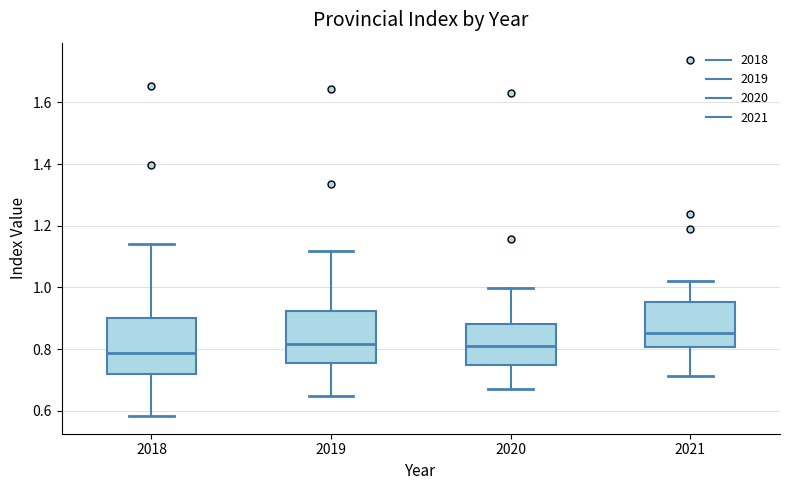

Where does the median line of the box at x = 2021 sit on the y-axis? The values are not printed on the chart, so give them approximately, as read against the axis.

0.86